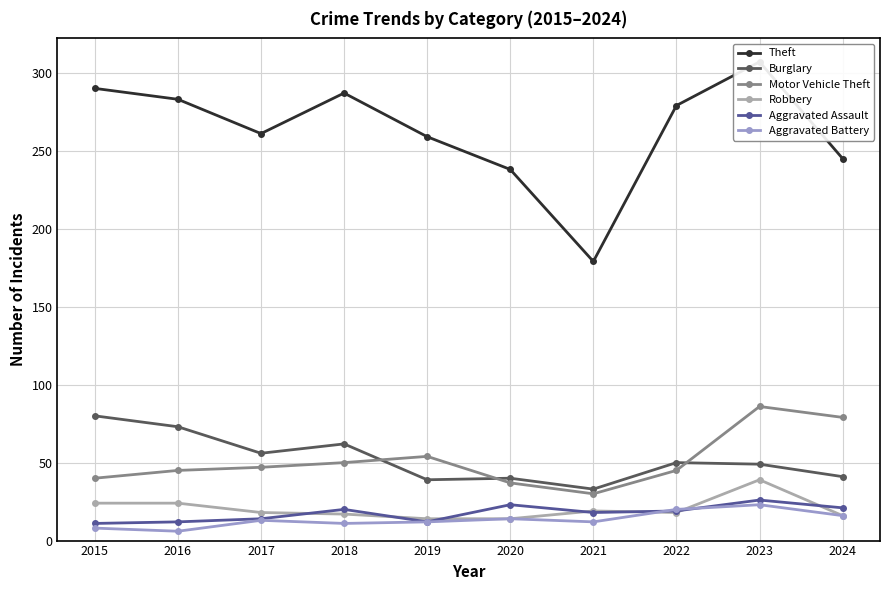

At which category does Robbery reach its first local valley?

2022